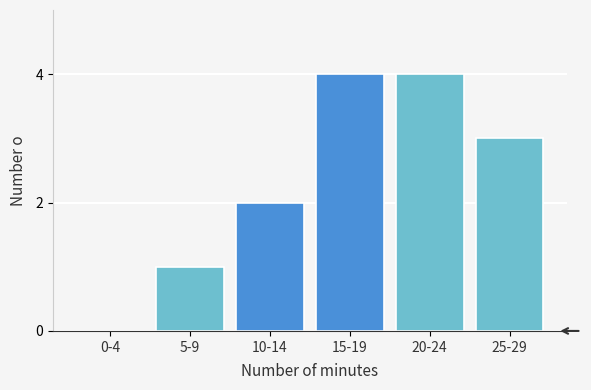

Reading right to left, extract all data points from this chart.

25-29=3	20-24=4	15-19=4	10-14=2	5-9=1	0-4=0